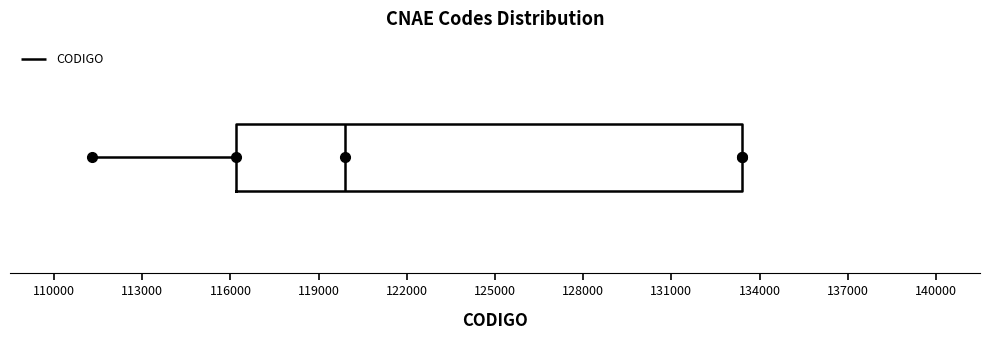

Read this box plot against the x-axis: the position of the median line, the range covered by the box, and the ends of both whiskers. The values are not printed on the chart, so give them approximately, as read against the axis.

median 120000, box 116000 to 133500, whiskers 111500 to 133500